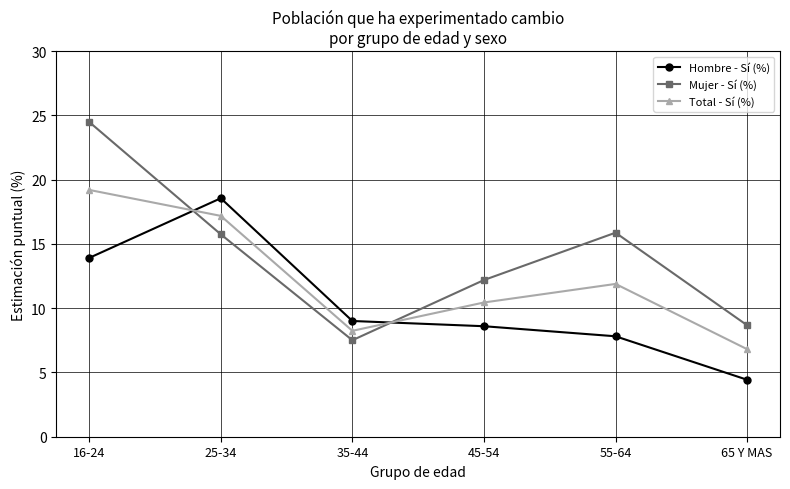

Between 35-44 and 55-64, which series saw the biggest shift?

Mujer - Sí (%)